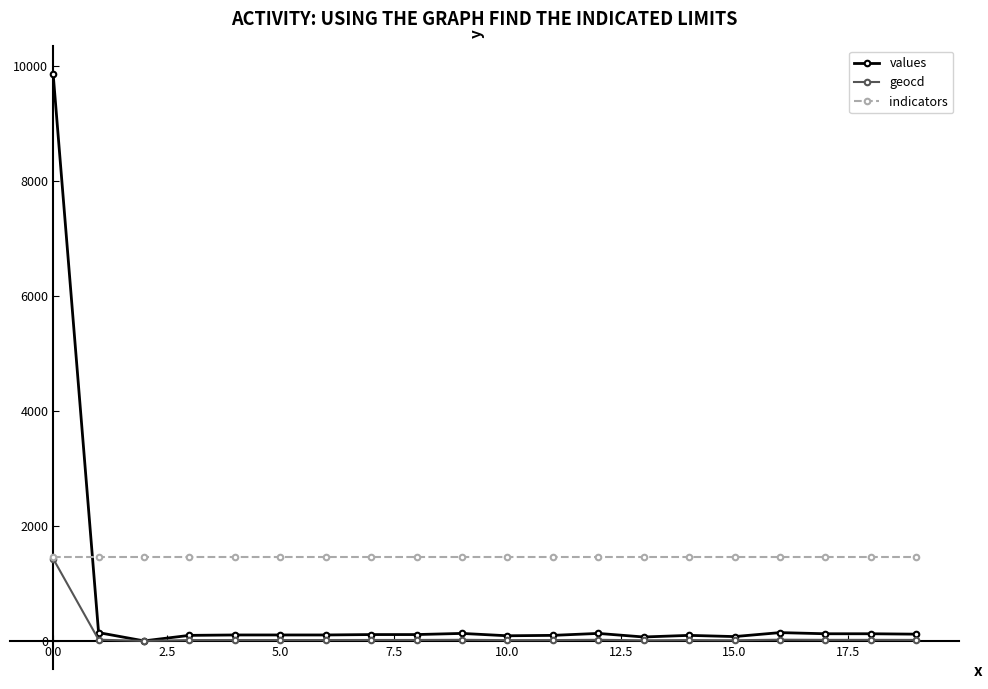

True or false: values and indicators cross at least once.

True